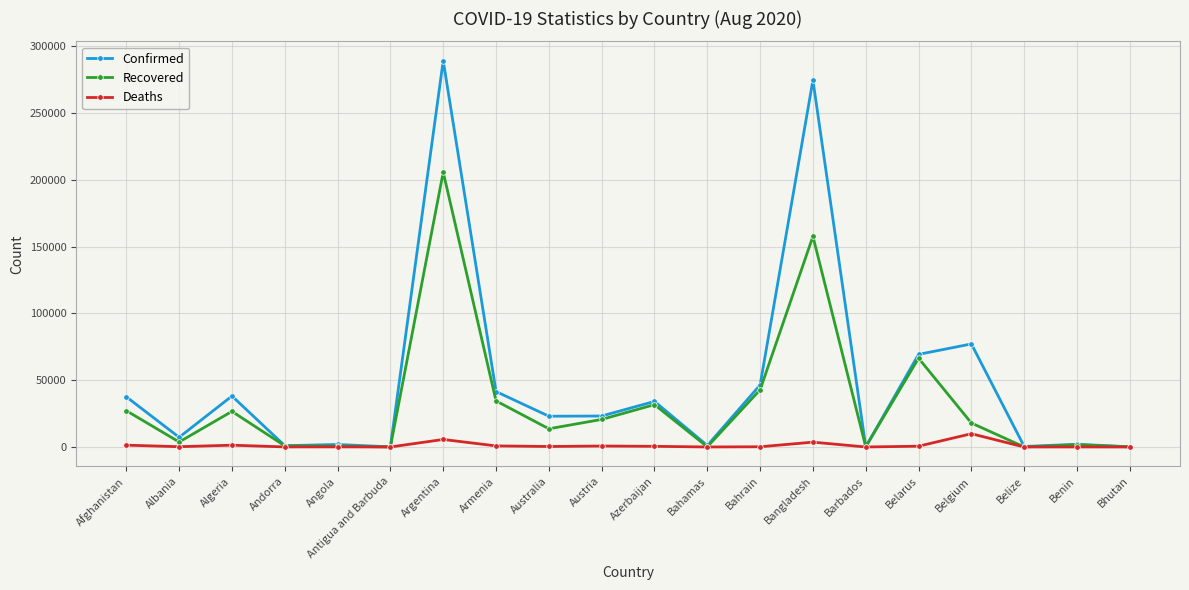

What is the difference between the second highest and second lowest values in the Recovered series?

157552